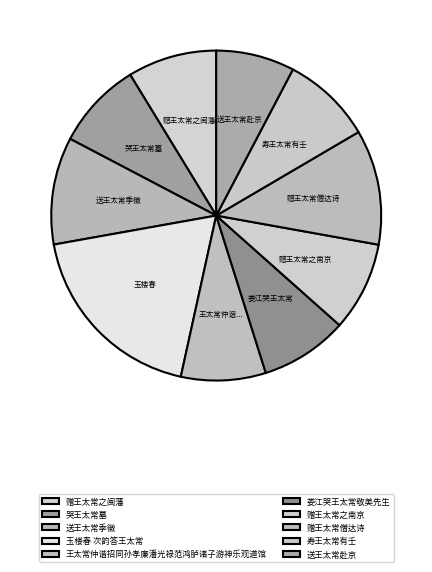

Between 赠王太常僧达诗 and 哭王太常墓, which is larger?

赠王太常僧达诗